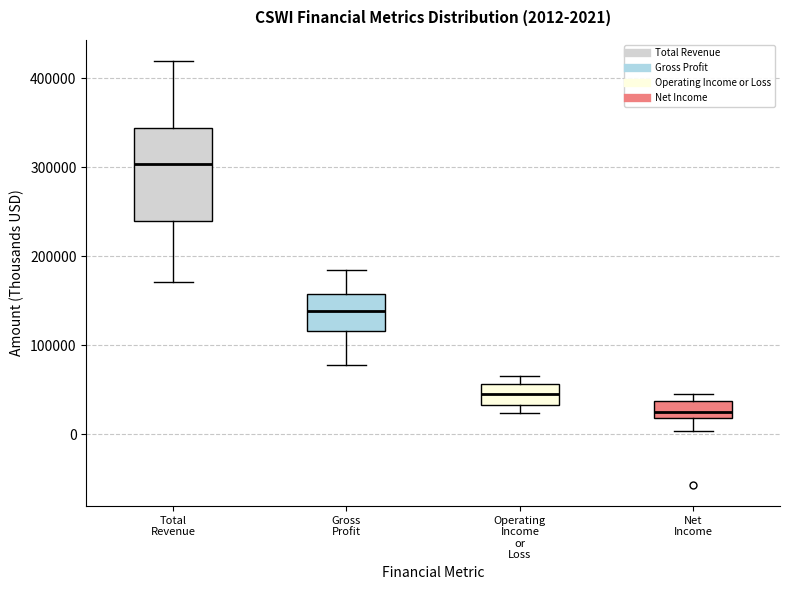

Comparing the boxes themselves (not the whiskers), which one is the tallest?

Total Revenue